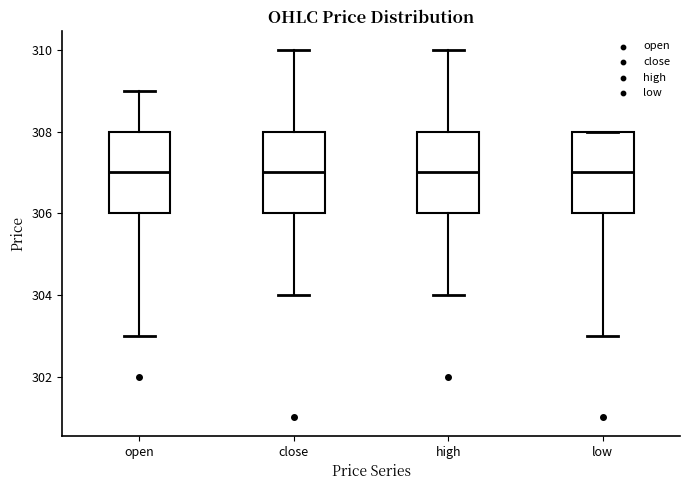

Reading left to right, read every box against the y-axis: the position of its median line, the range the box covers, and the ends of its whiskers. The values are not printed on the chart, so give them approximately, as read against the axis.

open: median 307, box 306 to 308, whiskers 303 to 309
close: median 307, box 306 to 308, whiskers 304 to 310
high: median 307, box 306 to 308, whiskers 304 to 310
low: median 307, box 306 to 308, whiskers 303 to 308